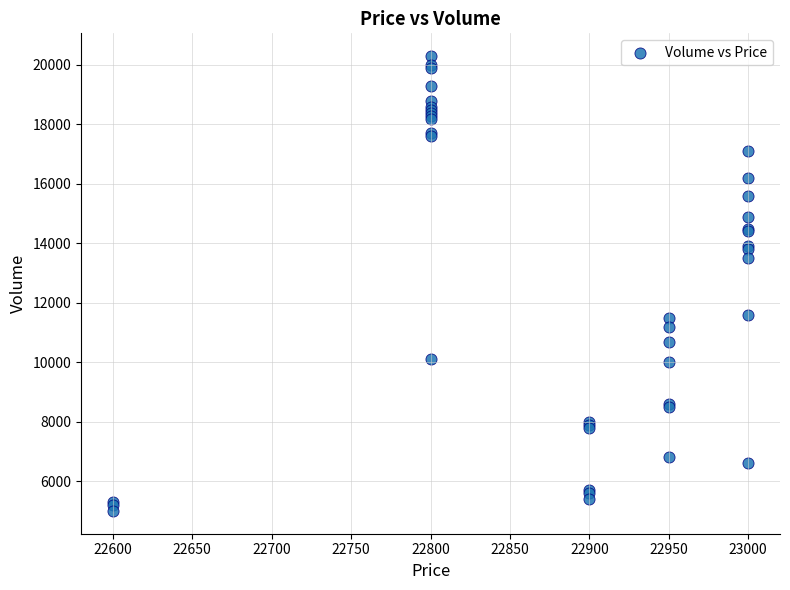

What Y value in the scatter plot is closest to 12650?

13500